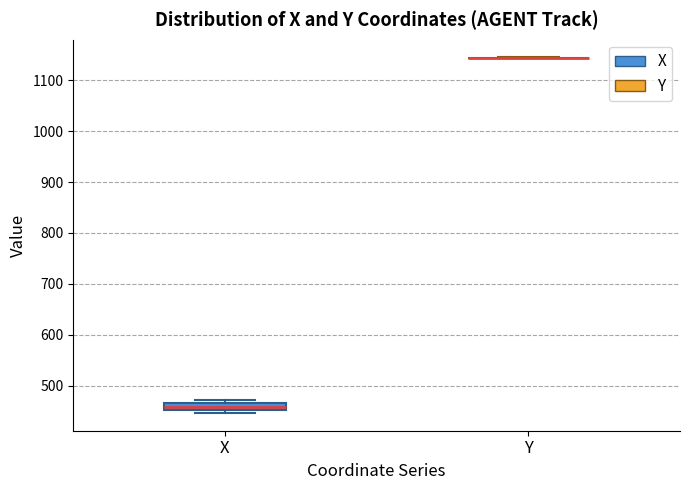

Which box is the tallest, from its lower edge to its upper edge?

X